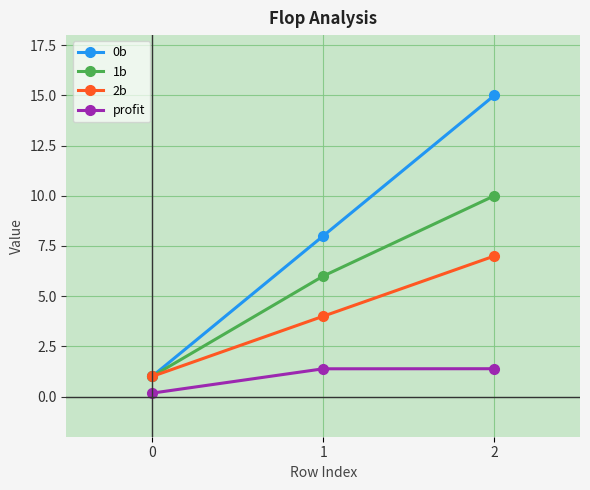

Which series has the largest range (max minus min)?

0b